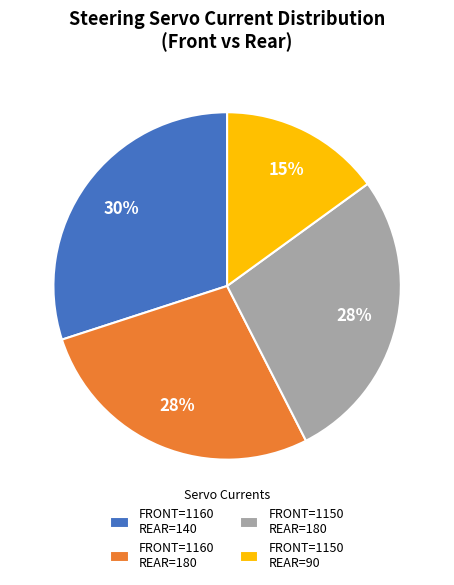

What is the ratio of the value at FRONT=1150 REAR=180 to the value at FRONT=1160 REAR=180?

1.0